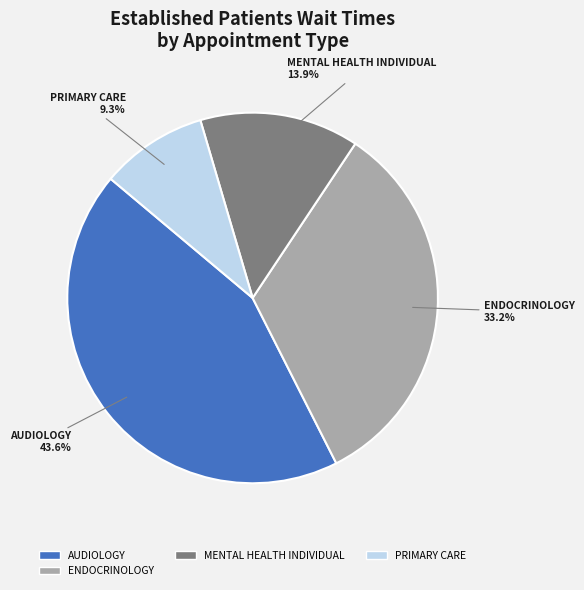

Is there a majority slice in this chart?

No